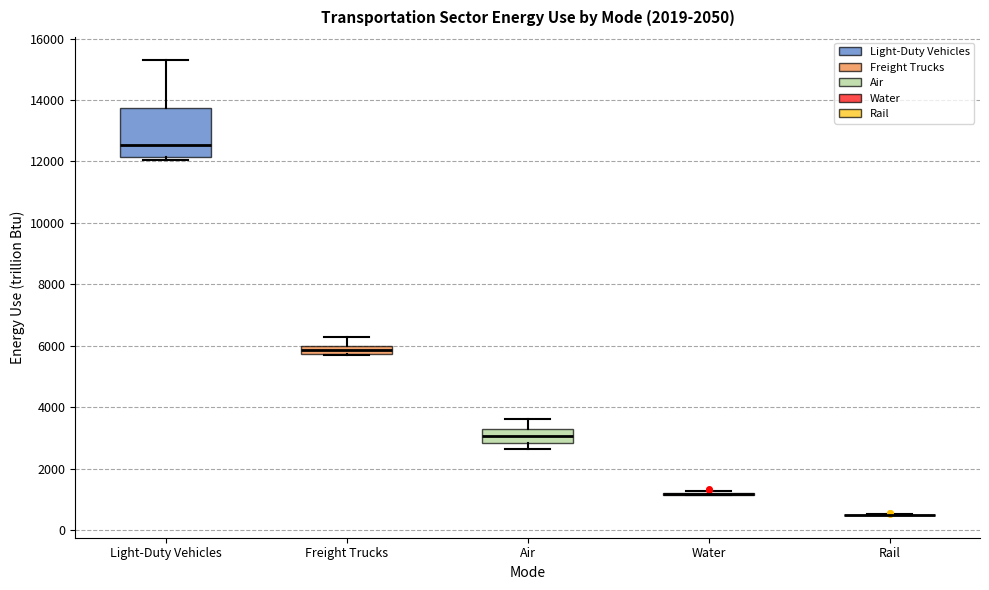

Comparing the boxes themselves (not the whiskers), which one is the tallest?

Light-Duty Vehicles